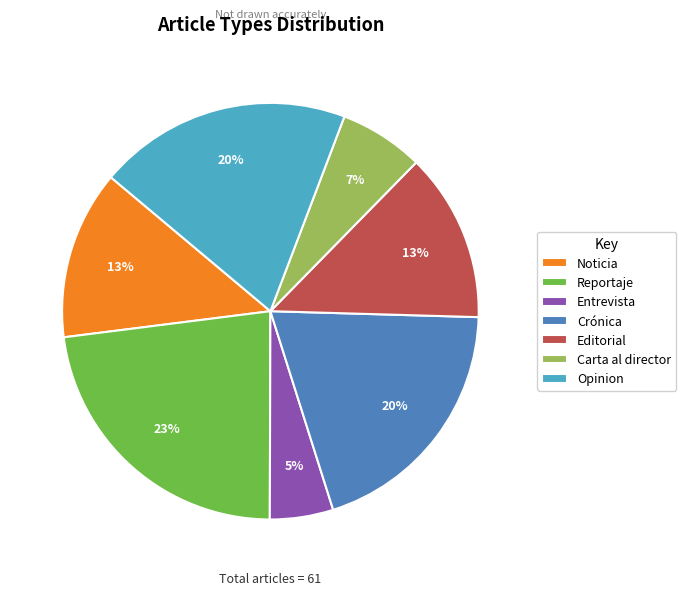

To the nearest percent, what portion does Editorial represent?

13%